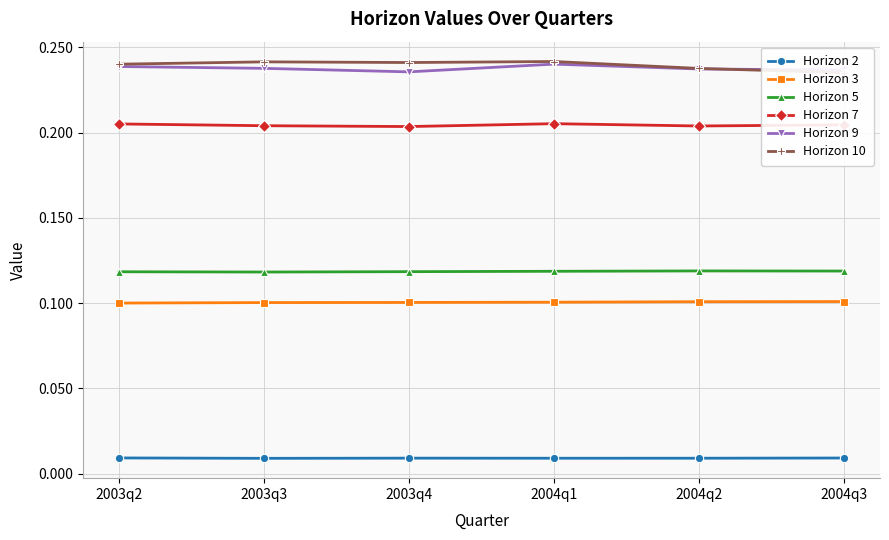

Is this an area chart (filled region under the line)?

No